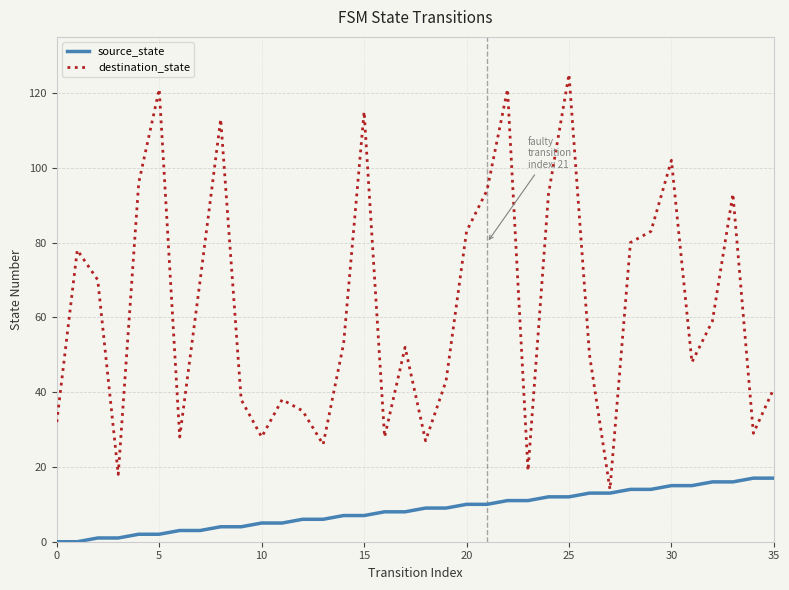

Which series has the widest spread of values?

destination_state